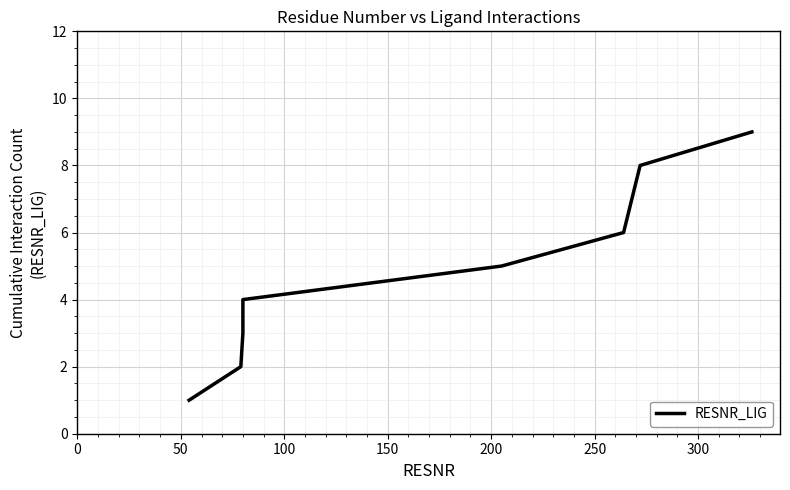

How many values are below 5?

4